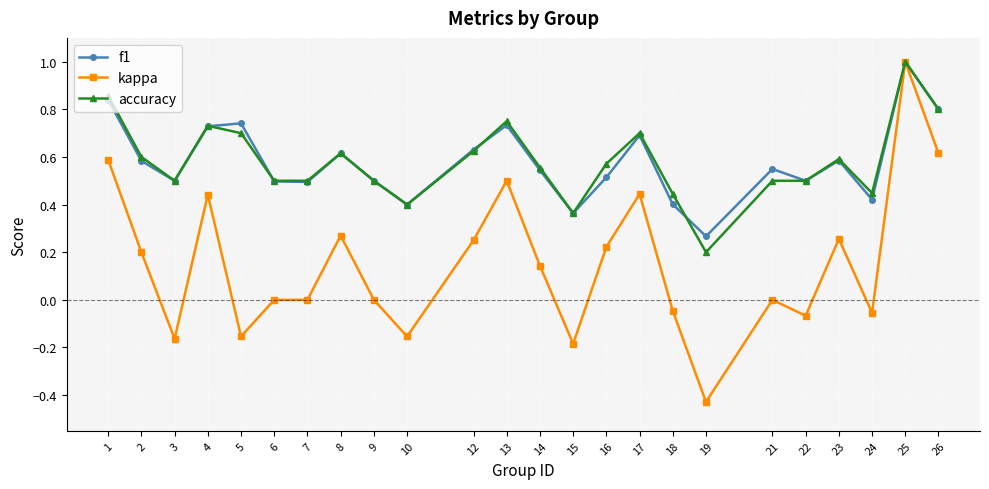

Which series changed the most between 8 and 10?

kappa